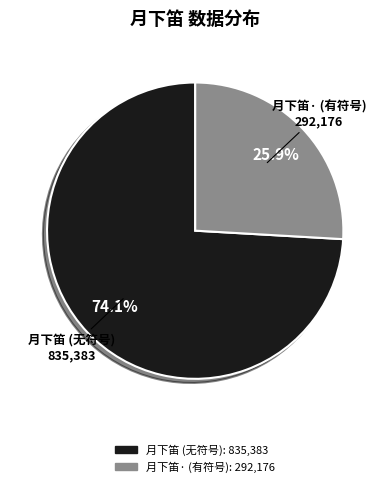

How many slices are in this pie chart?

2